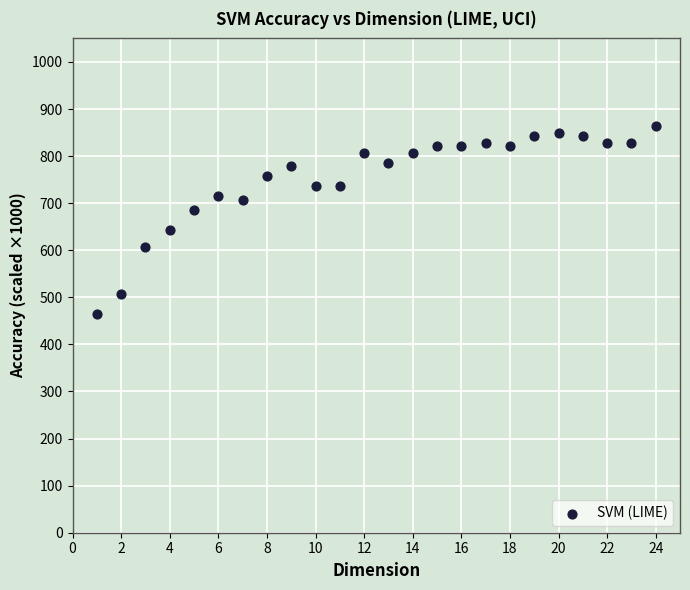

What is the range of Y values (max minus min)?

400.0